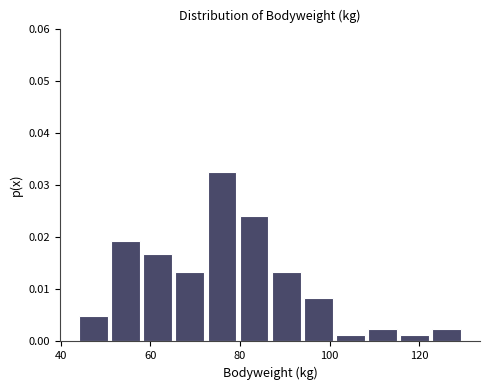

Read against the x-axis, roughly where is the centre of the tallest bar?

76